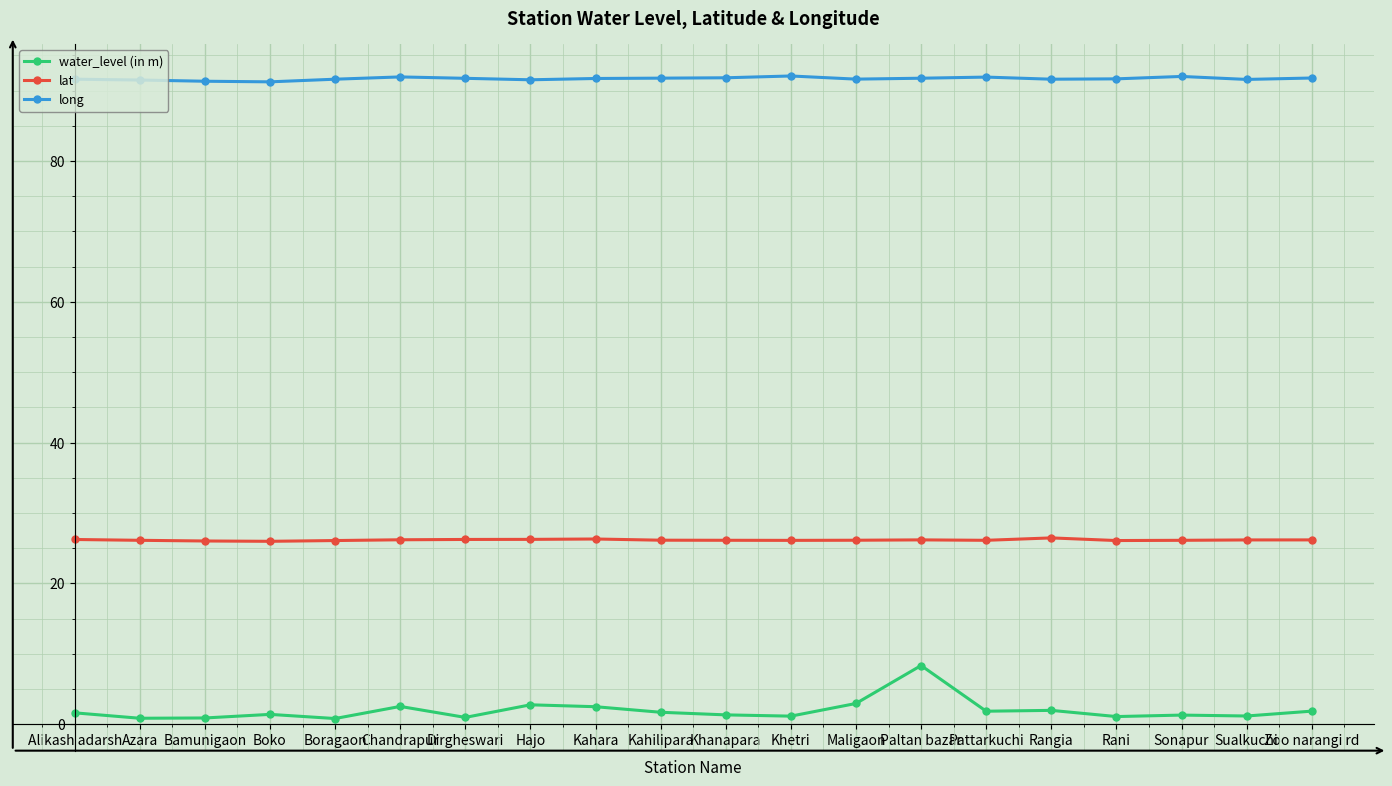

At which category is the sum across all series the highest?

Paltan bazar